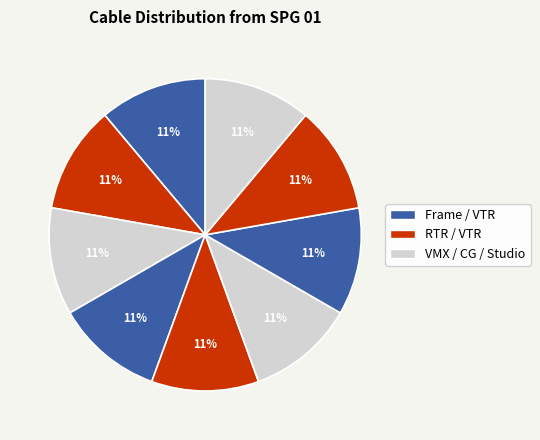

How many slices are in this pie chart?

9